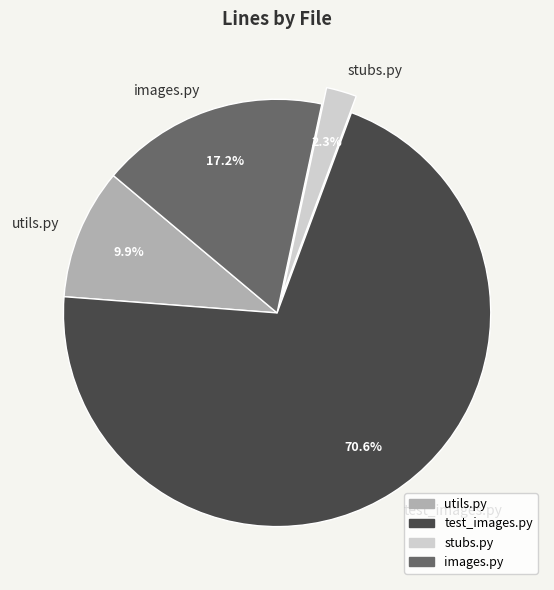

Is it true that test_images.py is 71% of the pie?

True